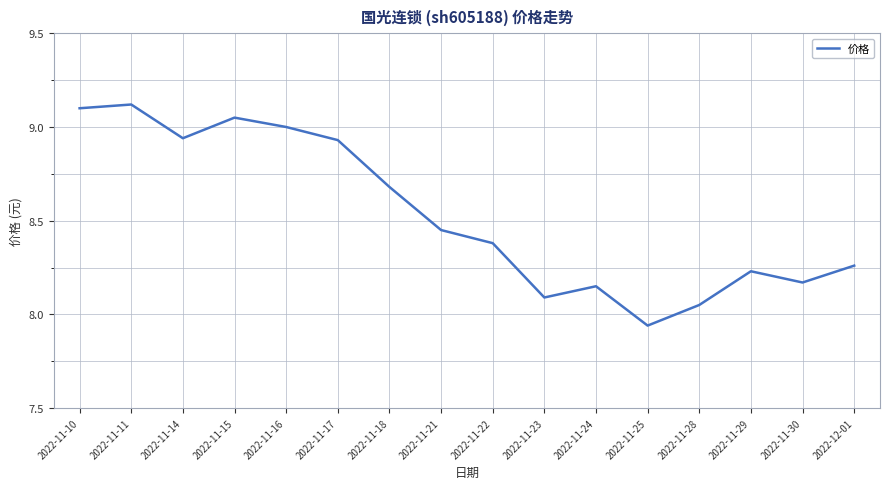

What is the change in value from 2022-11-14 to 2022-11-21?

-0.5